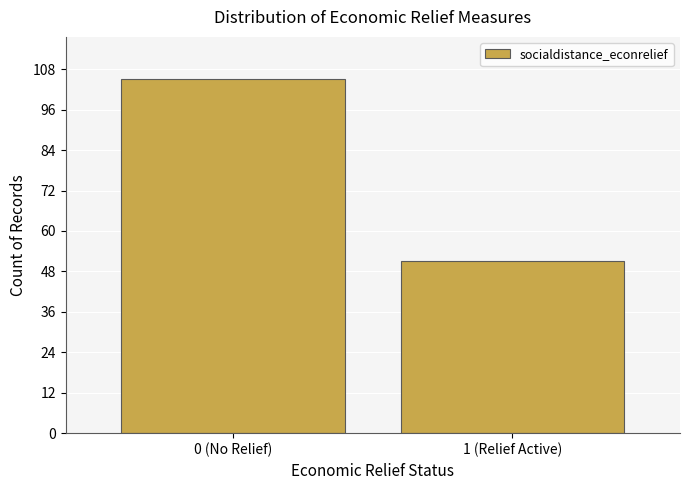

Reading right to left, extract all data points from this chart.

1 (Relief Active)=51	0 (No Relief)=105